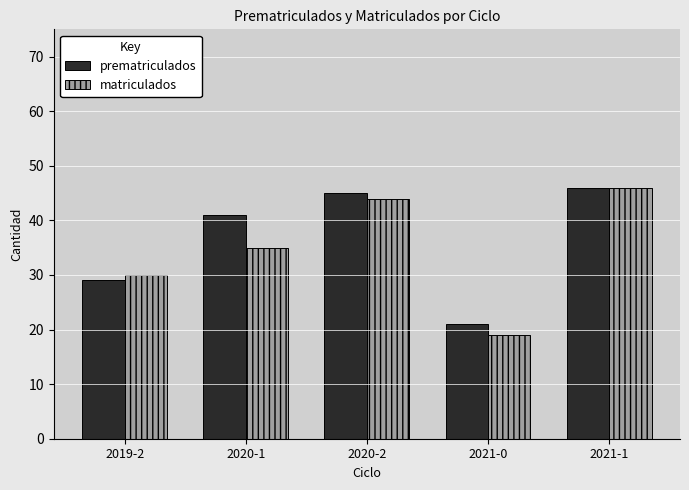

Reading left to right, list all the values displayed in this chart.

prematriculados: 2019-2=29	2020-1=41	2020-2=45	2021-0=21	2021-1=46
matriculados: 2019-2=30	2020-1=35	2020-2=44	2021-0=19	2021-1=46